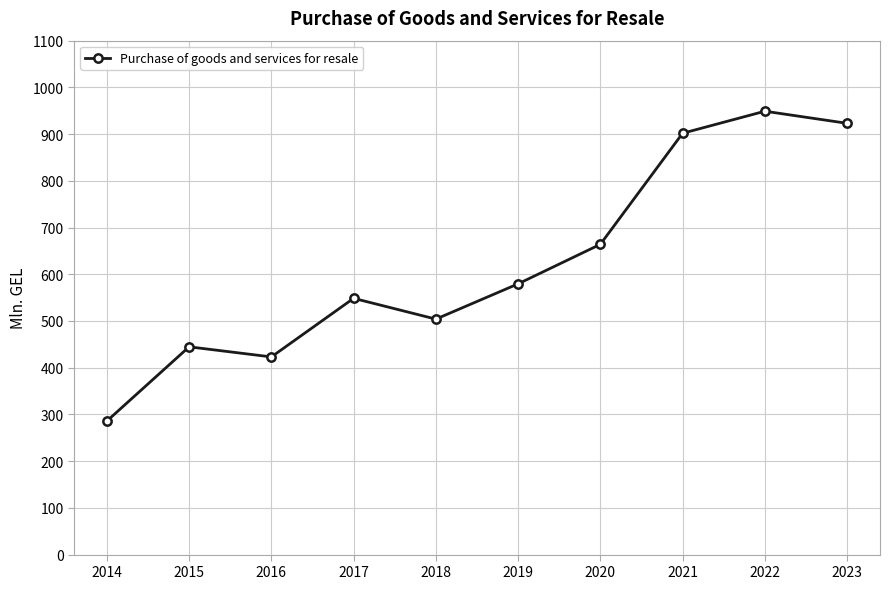

What is the maximum value shown in the chart?

949.0